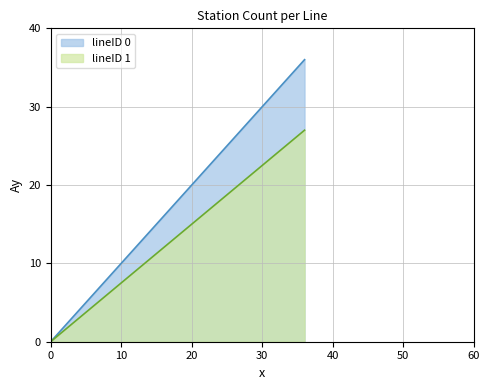

True or false: lineID_0 has more than 2 points higher than both neighbors.

False